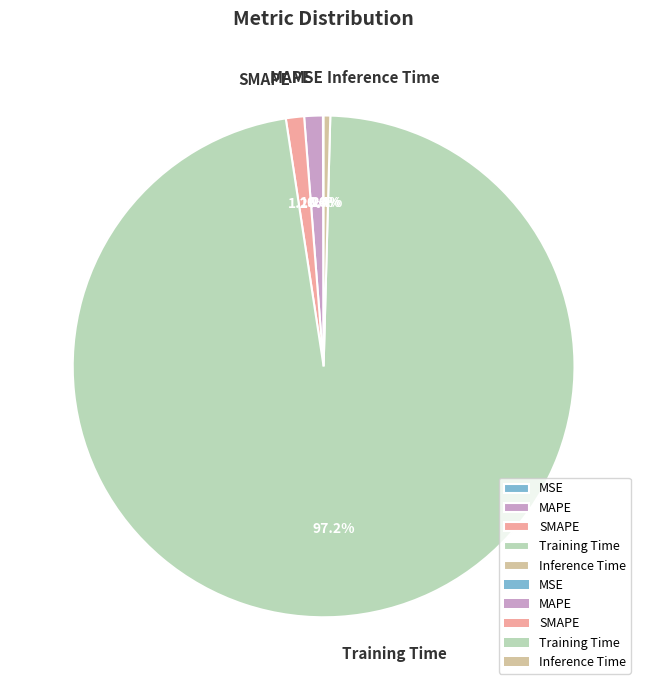

Is it true that Inference Time is 9% of the pie?

False